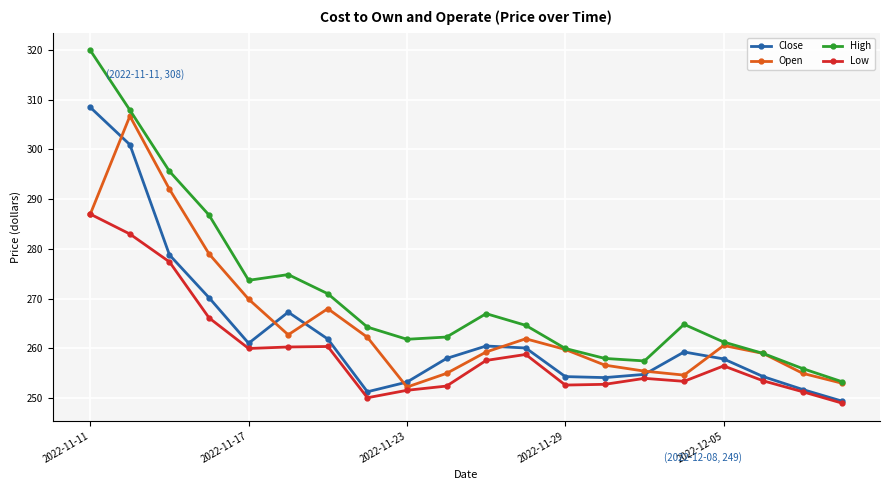

At how many categories does at least one series exceed 318?

1